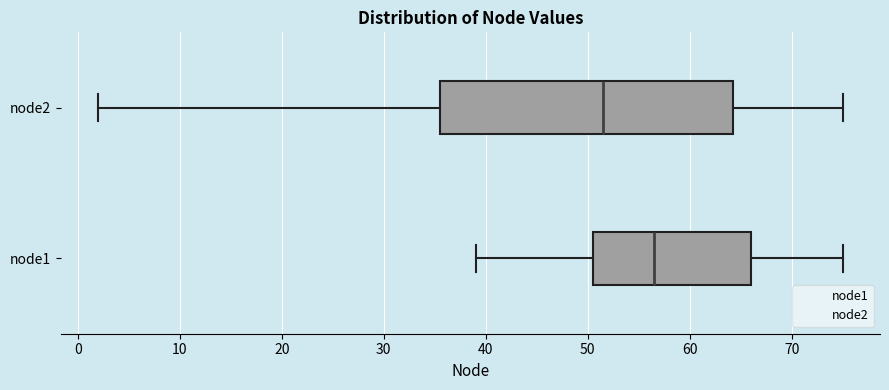

Where is the left edge of the box for node1 on the x-axis? The values are not printed on the chart, so give them approximately, as read against the axis.

51